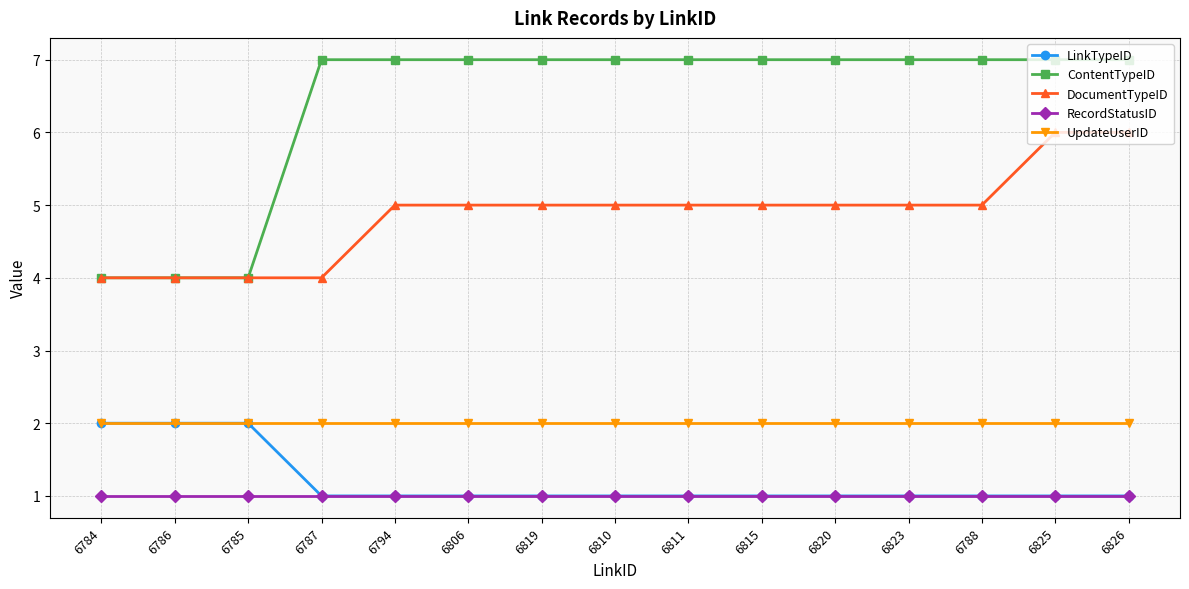

What is the total value across all series at 6786?

13